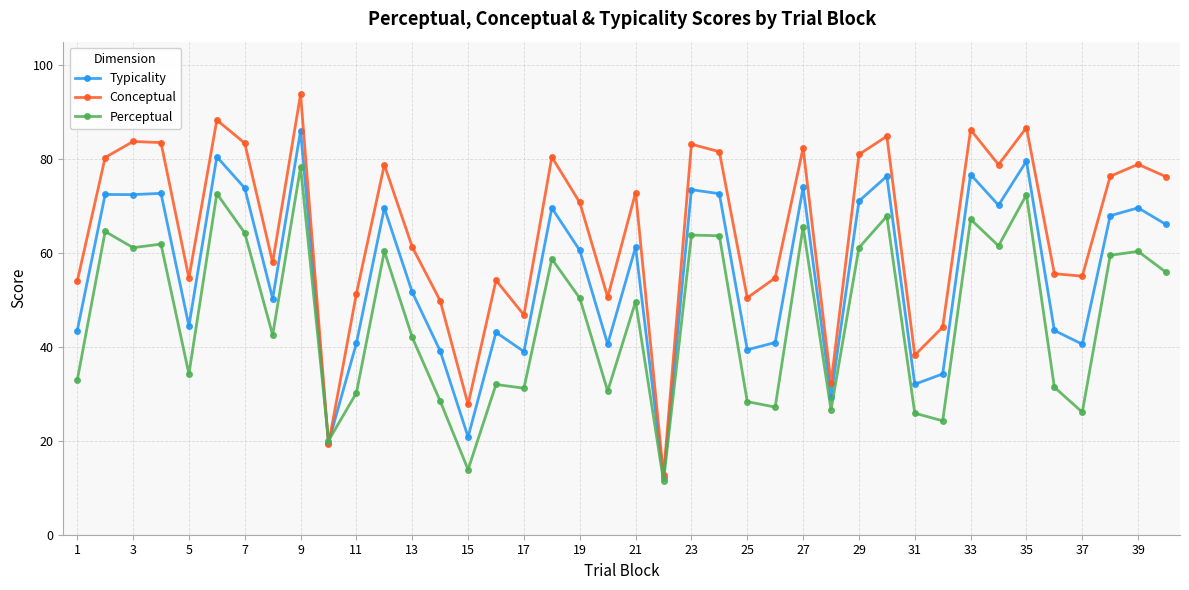

Which series has the widest spread of values?

Conceptual